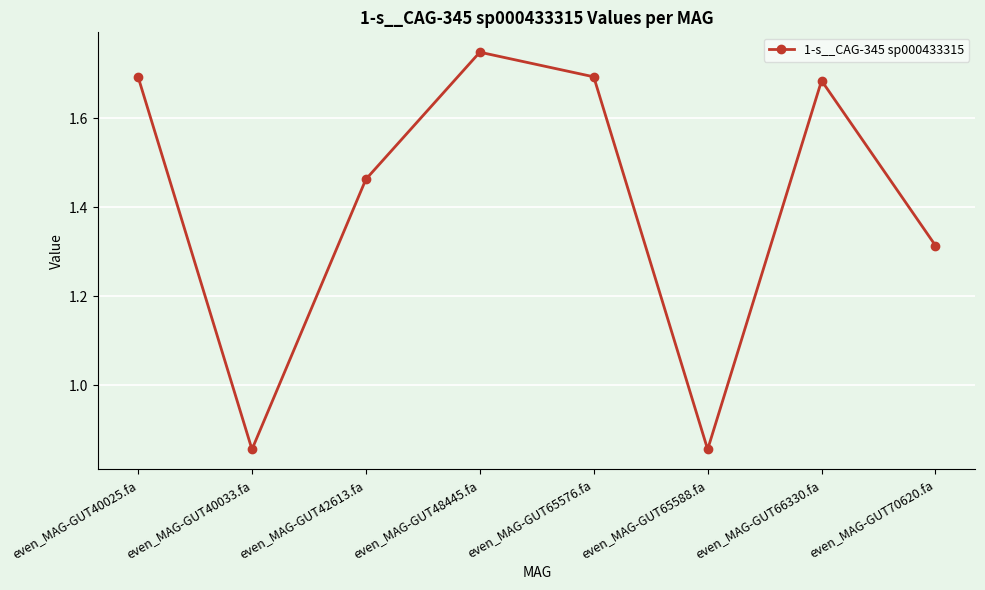

What is the difference between the second highest and minimum values?

0.8